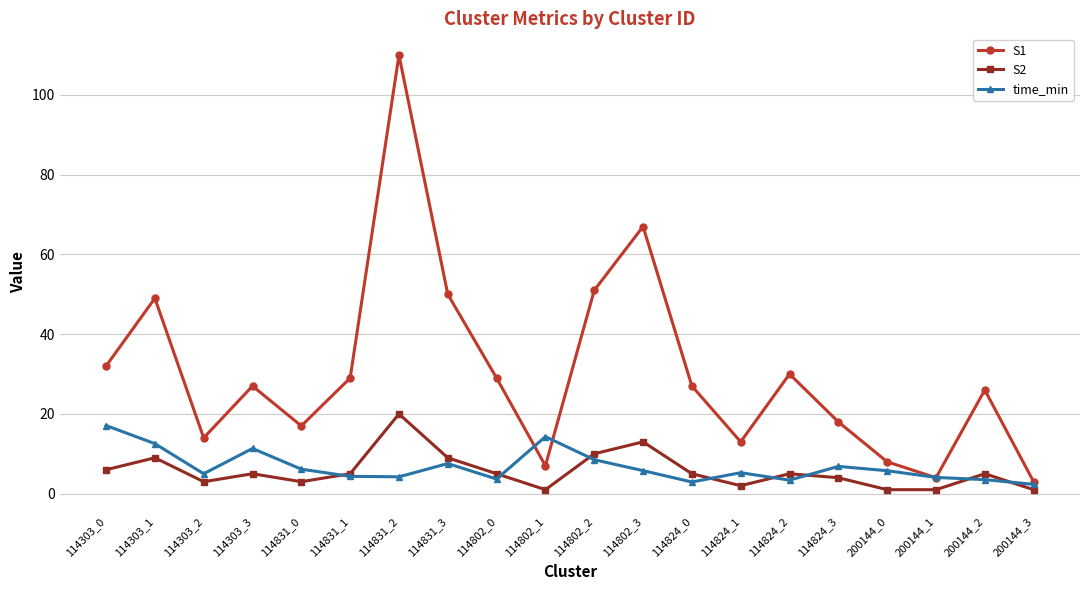

In time_min, how many points are lower than both neighbors (excluding endpoints)?

5